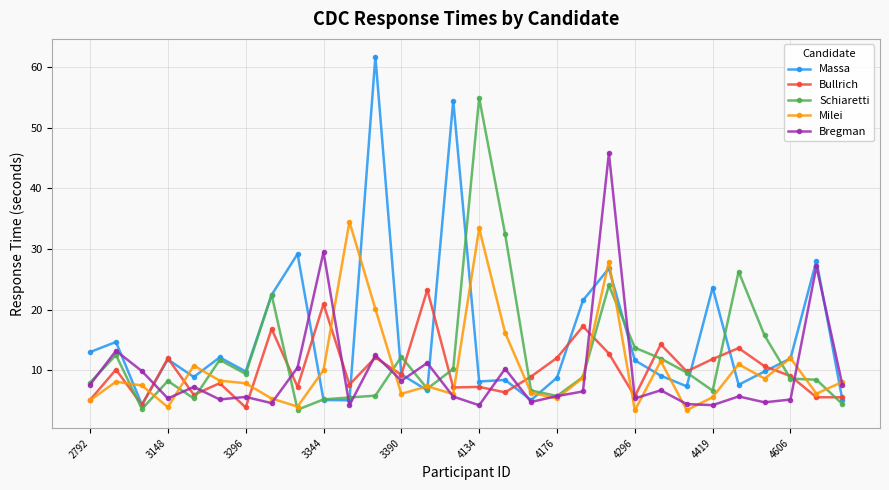

List the series in order of their peak value, lowest first.

Bullrich, Milei, Bregman, Schiaretti, Massa